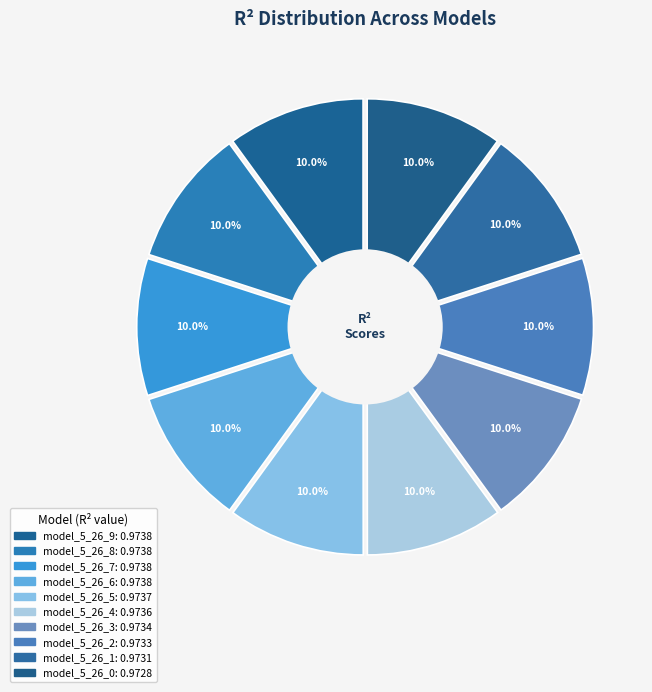

Does model_5_26_2 represent more than half of the total?

No